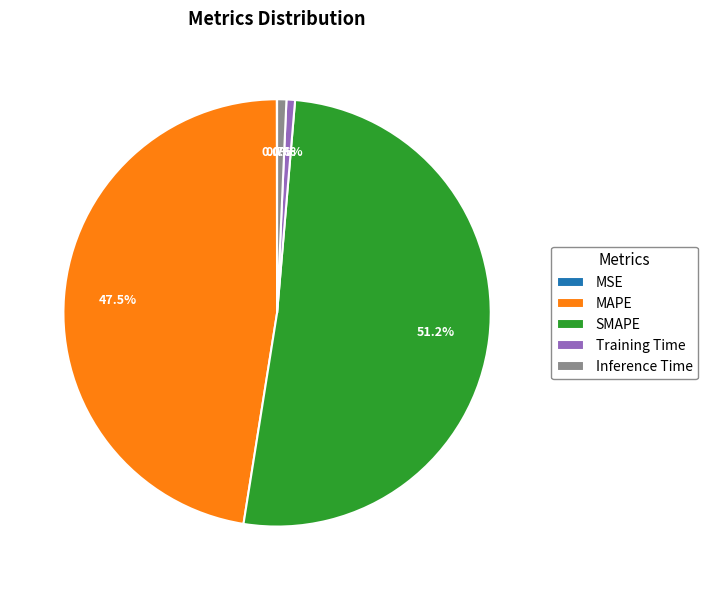

What portion of the pie excludes Inference Time?

99.3%